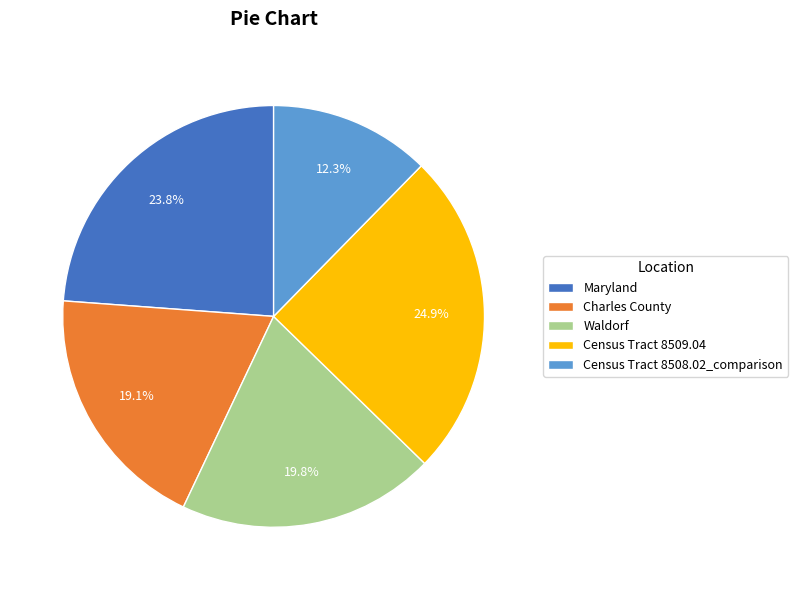

Is it true that Census Tract 8508.02_comparison is 6% of the pie?

False